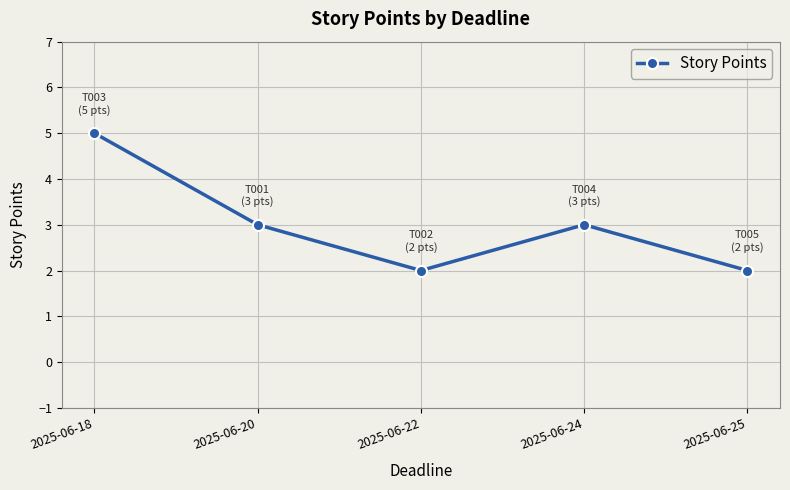

Which category has the highest value across all series?

2025-06-18